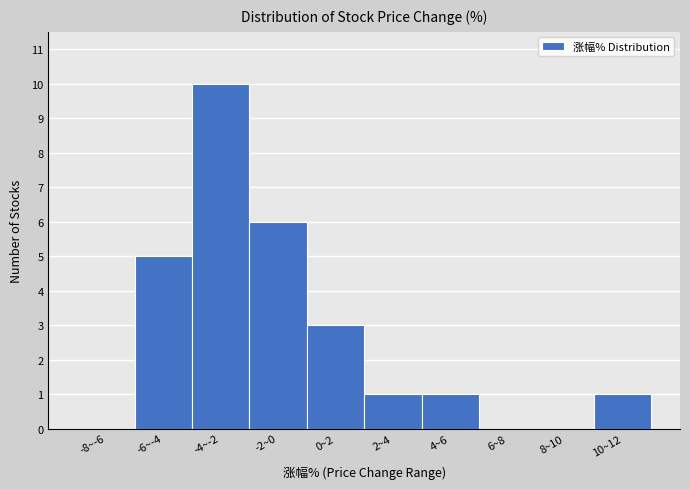

Reading left to right, transcribe all the data shown in this chart.

-8~-6=0	-6~-4=5	-4~-2=10	-2~0=6	0~2=3	2~4=1	4~6=1	6~8=0	8~10=0	10~12=1